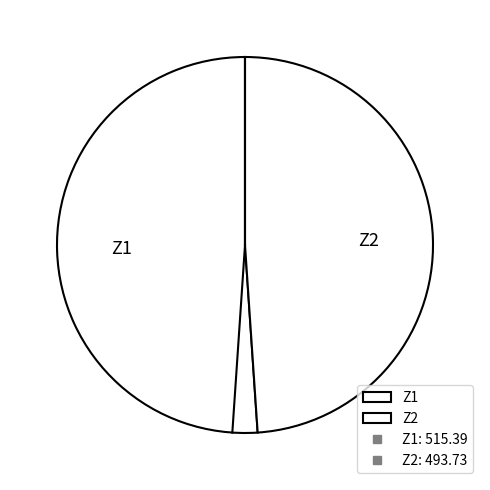

Which has a higher value, Z2 or Z1?

Z1